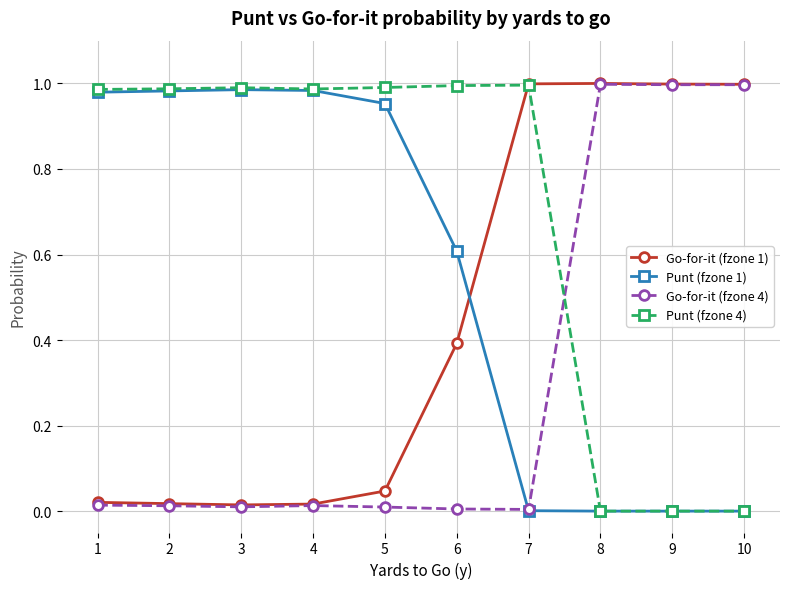

The Go-for-it (fzone 1) series shows 0.0 at 3. True or false?

True